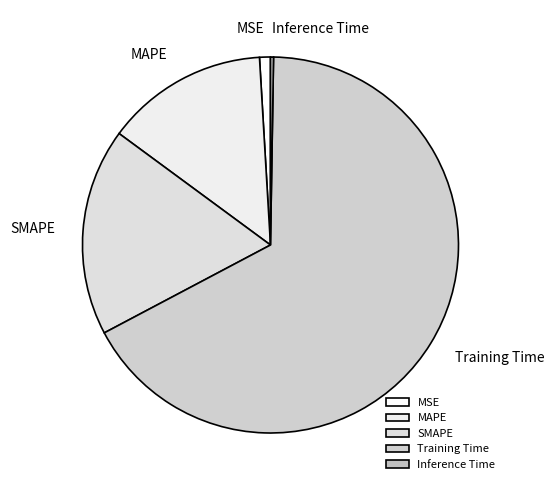

Between MSE and MAPE, which is larger?

MAPE